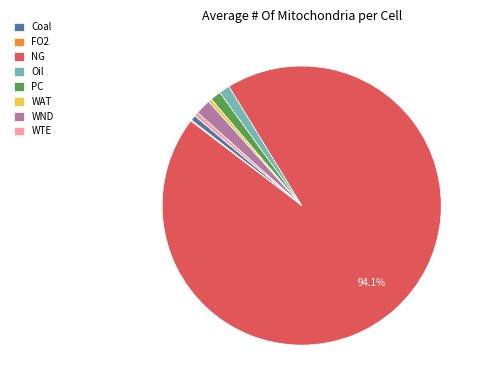

True or false: WTE accounts for 0% of the total.

True